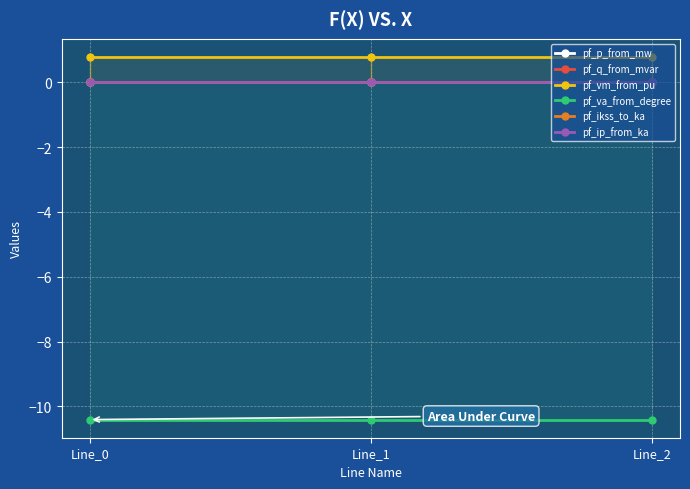

Which series has the largest range (max minus min)?

pf_p_from_mw